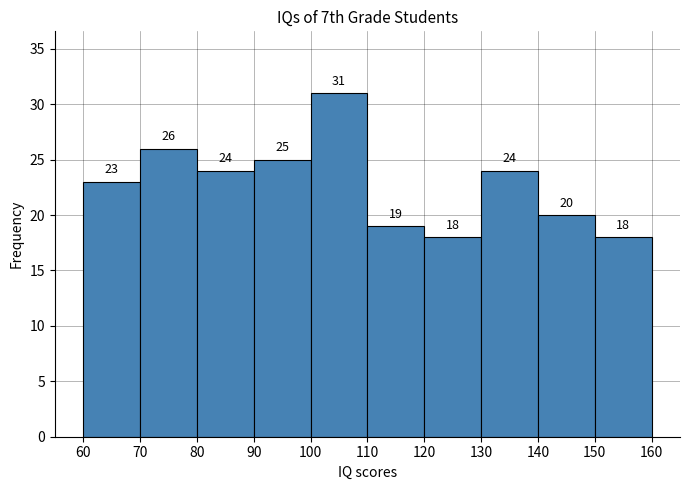

What is the height of the bar covering 100 to 110 on the x-axis?

31